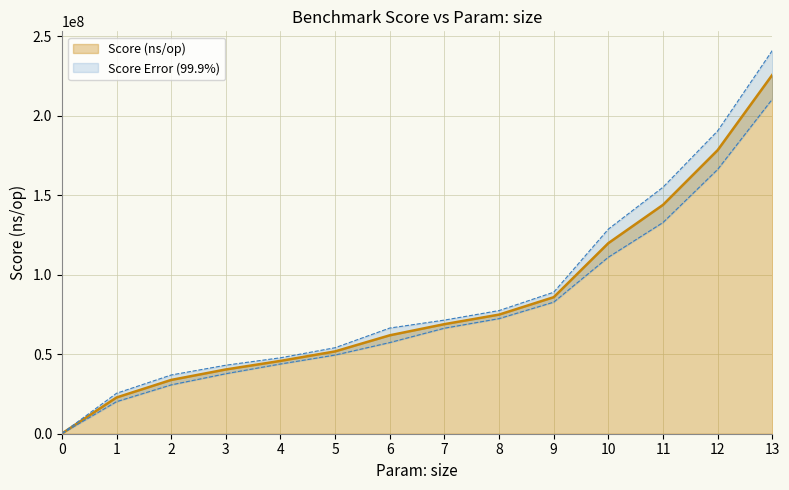

What is the average value?

82449305.5